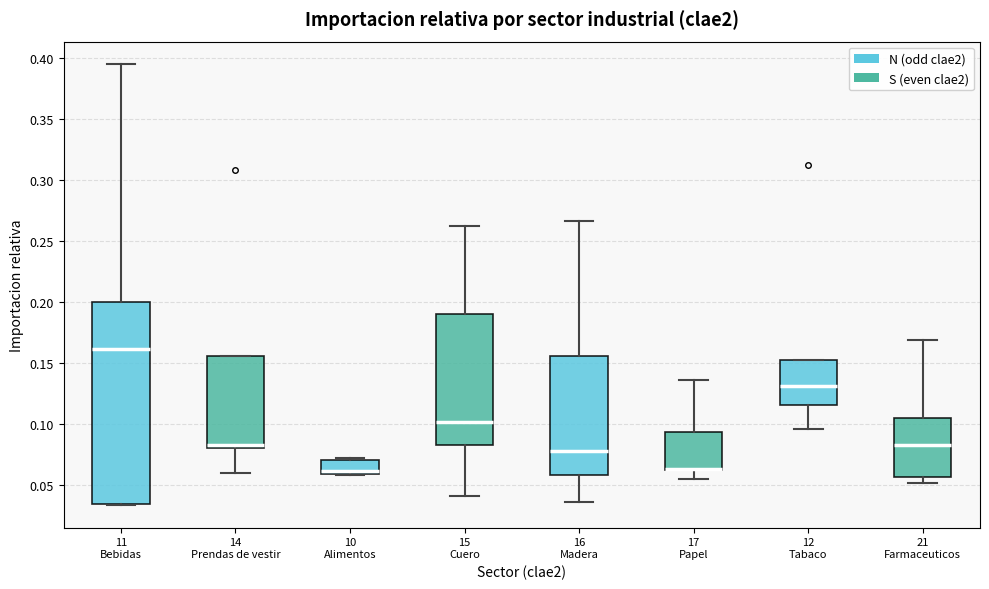

Reading left to right, transcribe this box plot: for each box, give where its median line is, the range the box spans, and where its two whiskers end, as read against the y-axis. The values are not printed on the chart, so give them approximately, as read against the axis.

11 Bebidas: median 0.160, box 0.035 to 0.200, whiskers 0.035 to 0.395
14 Prendas de vestir: median 0.080 (just above the box's lower edge), box 0.080 to 0.155, whiskers 0.060 to 0.155
10 Alimentos: median 0.060 (just above the box's lower edge), box 0.060 to 0.070, whiskers 0.060 to 0.070 (just above the box's upper edge)
15 Cuero: median 0.100, box 0.080 to 0.190, whiskers 0.040 to 0.260
16 Madera: median 0.075, box 0.060 to 0.155, whiskers 0.035 to 0.265
17 Papel: median 0.065 (drawn on the box's lower edge), box 0.060 to 0.095, whiskers 0.055 to 0.135
12 Tabaco: median 0.130, box 0.115 to 0.150, whiskers 0.095 to 0.150
21 Farmaceuticos: median 0.080, box 0.055 to 0.105, whiskers 0.050 to 0.170